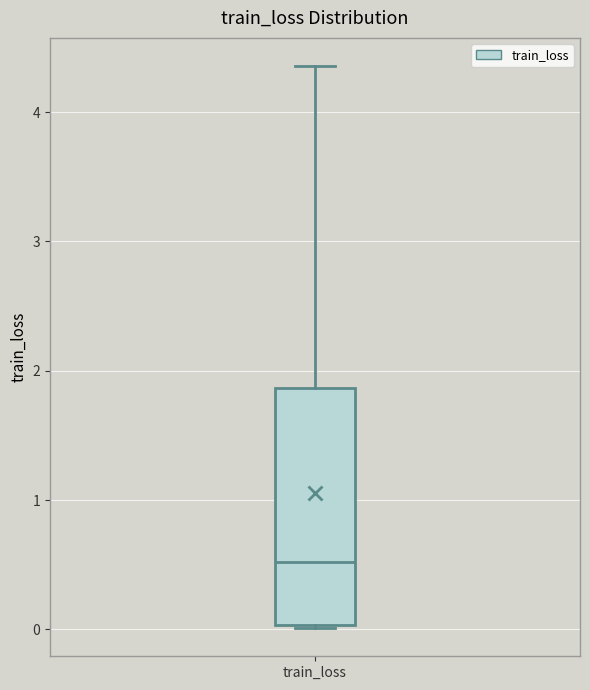

Where does the median line of the box for train_loss sit on the y-axis? The values are not printed on the chart, so give them approximately, as read against the axis.

0.5